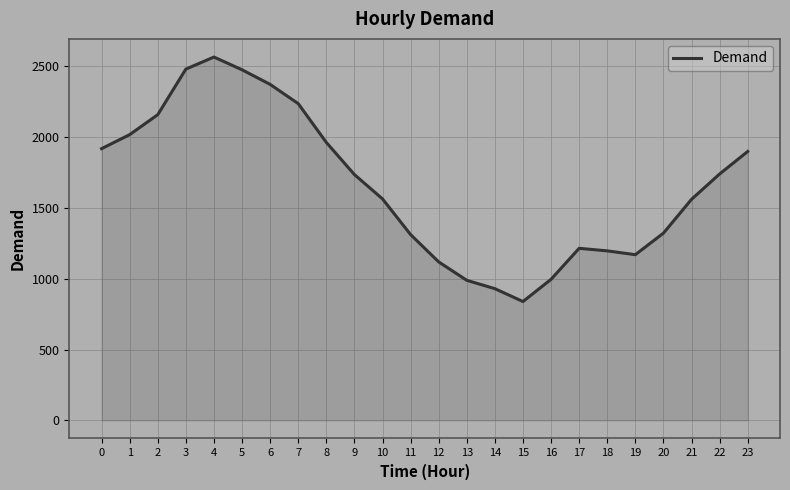

Approximately how many times larger is the value at 22 compared to 18?

1.5